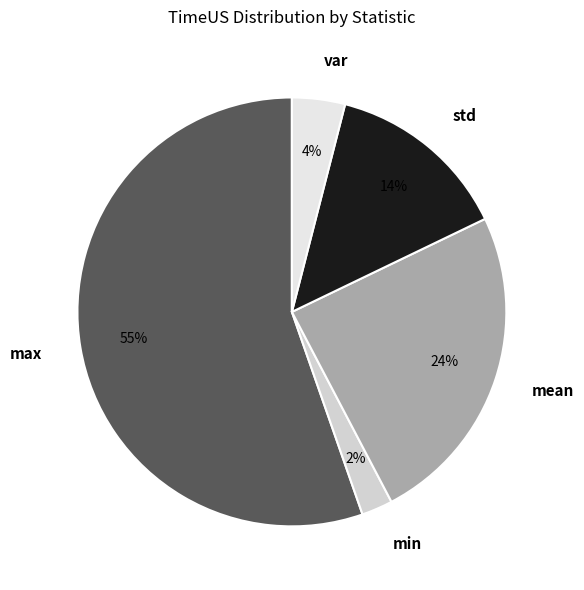

To the nearest percent, what is the difference between the var and std slice percentages?

10%